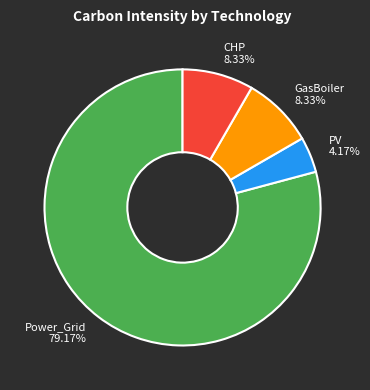

What is the smallest slice in the pie chart?

PV